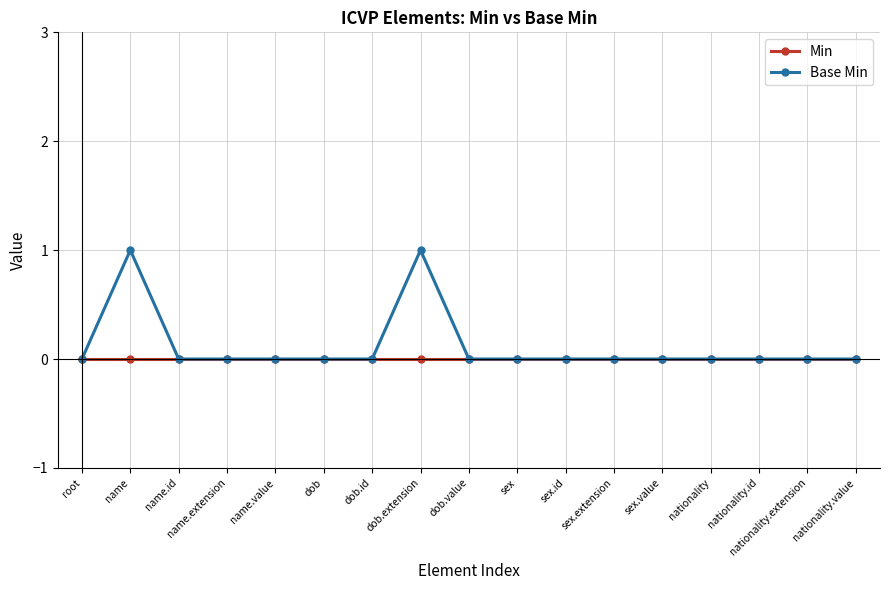

The value of Base Min at name.value is -1. True or false?

False